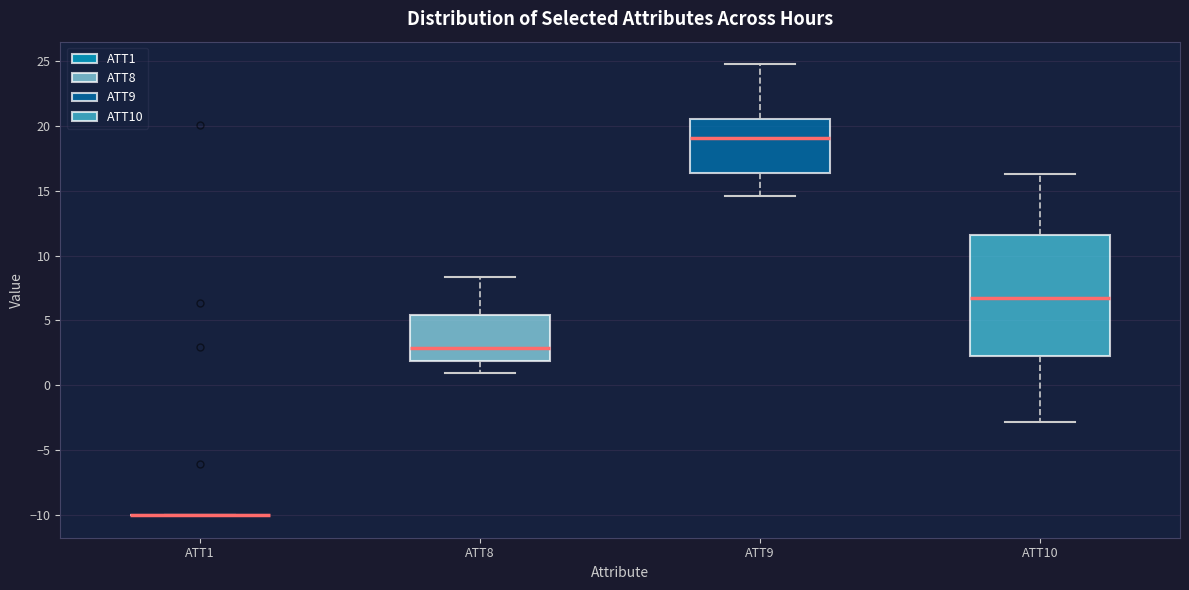

Reading left to right, transcribe this box plot: for each box, give where its median line is, the range the box spans, and where its two whiskers end, as read against the y-axis. The values are not printed on the chart, so give them approximately, as read against the axis.

ATT1: box collapsed to a line at -10.0, whiskers -10.0 to -10.0
ATT8: median 3.0, box 2.0 to 5.5, whiskers 1.0 to 8.5
ATT9: median 19.0, box 16.5 to 20.5, whiskers 14.5 to 24.5
ATT10: median 6.5, box 2.5 to 11.5, whiskers -3.0 to 16.5